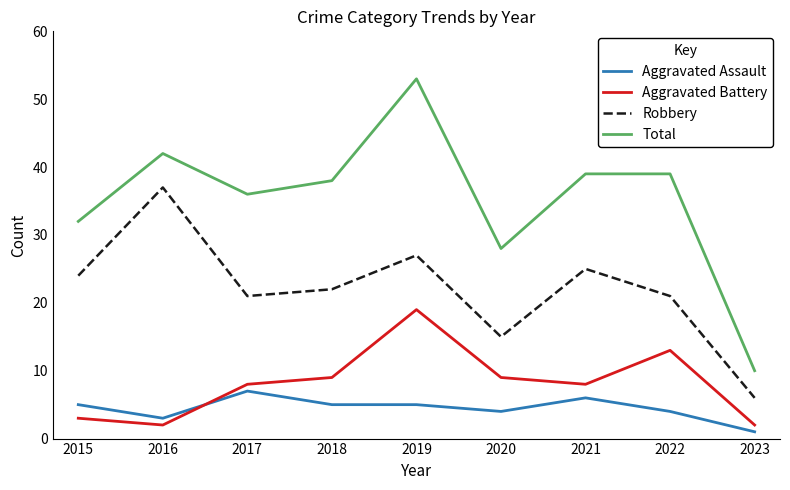

Rank the series by their maximum value, from highest to lowest.

Total, Robbery, Aggravated Battery, Aggravated Assault